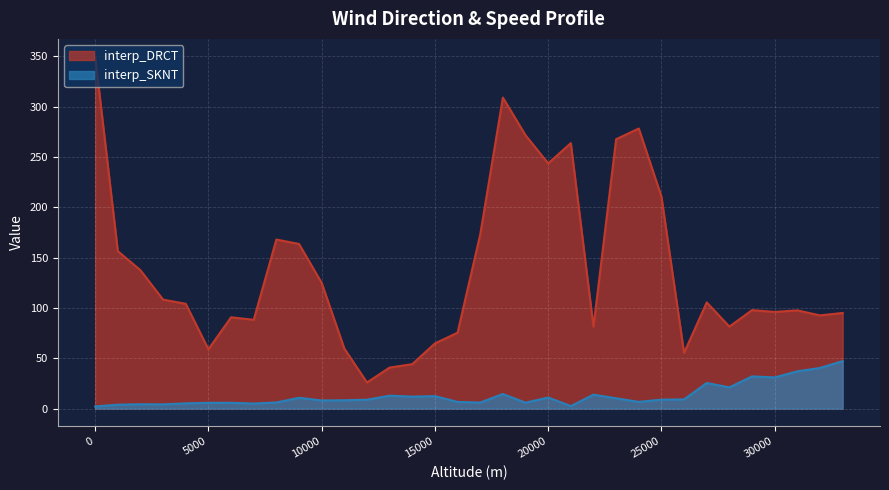

What is the difference between the maximum and second lowest values in the interp_SKNT series?

44.7